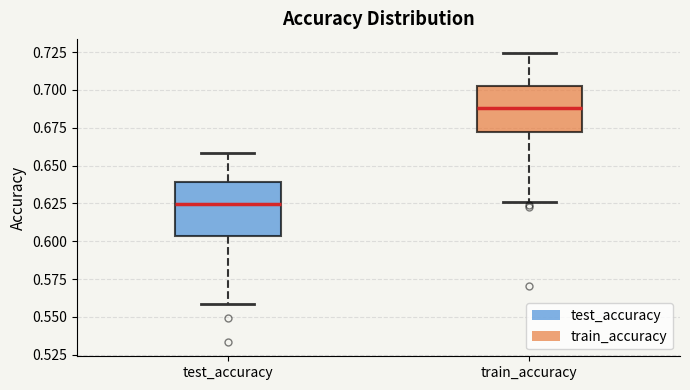

Reading left to right, transcribe this box plot: for each box, give where its median line is, the range the box spans, and where its two whiskers end, as read against the y-axis. The values are not printed on the chart, so give them approximately, as read against the axis.

test_accuracy: median 0.625, box 0.605 to 0.640, whiskers 0.560 to 0.660
train_accuracy: median 0.690, box 0.670 to 0.705, whiskers 0.625 to 0.725